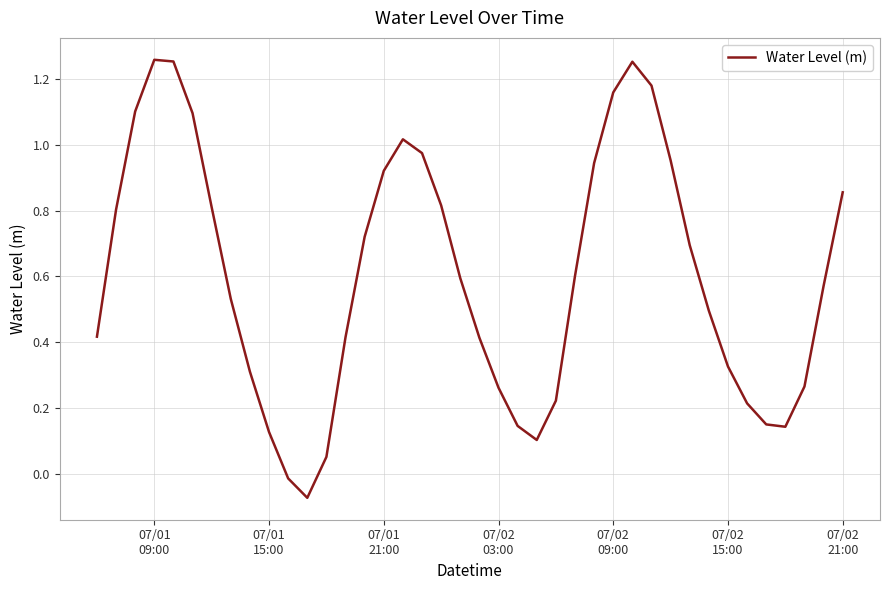

Does the chart have visible grid lines?

Yes